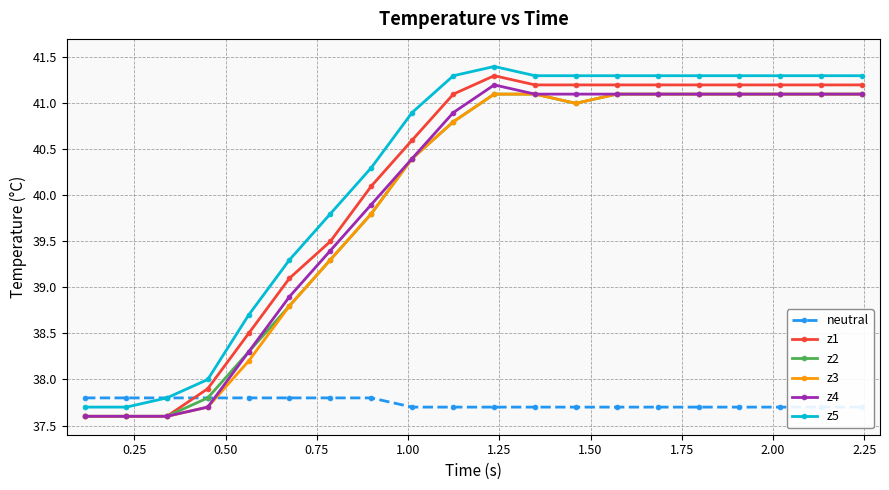

True or false: z1 and z5 intersect in this chart.

False